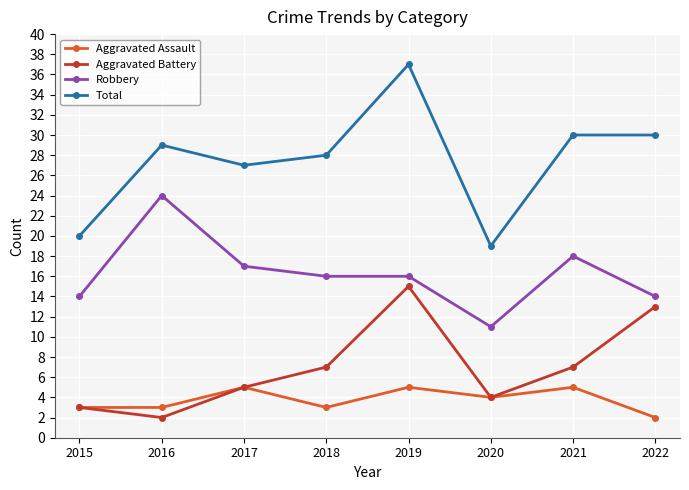

What is the difference between the maximum and minimum values in the Total series?

18